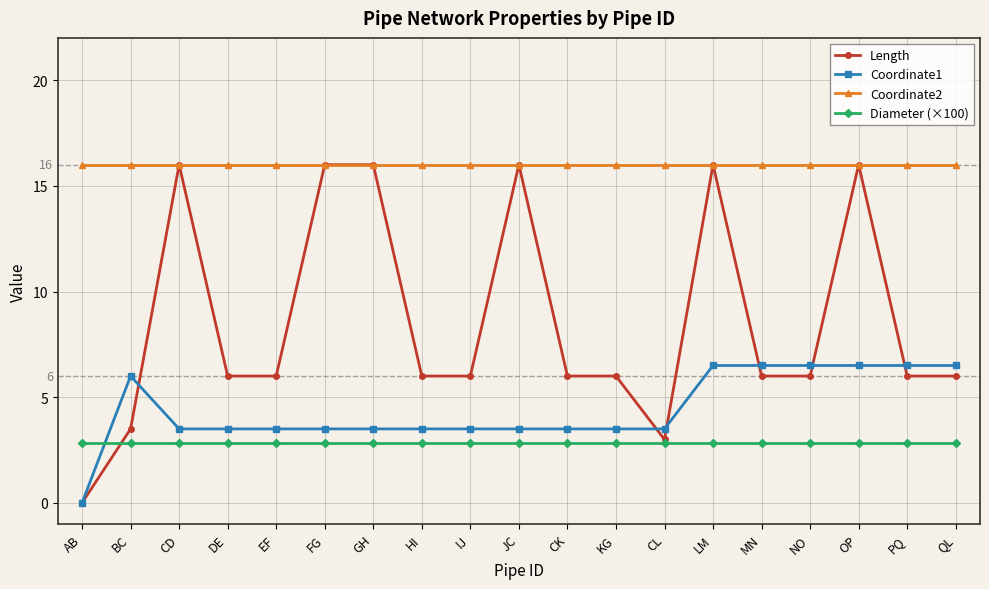

Which category has the lowest value across all series?

AB